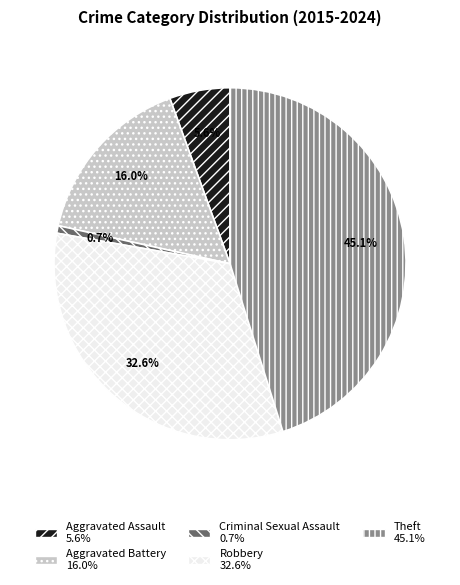

What percentage is the Aggravated Battery slice, to the nearest percent?

16%